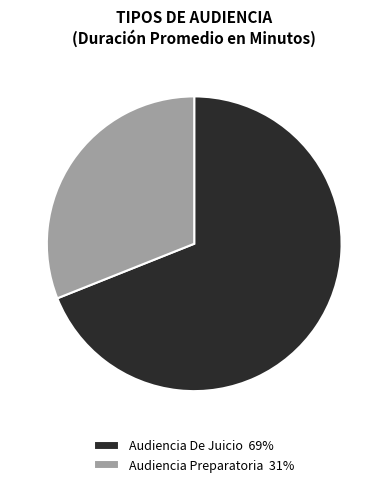

Which category accounts for the majority?

Audiencia De Juicio